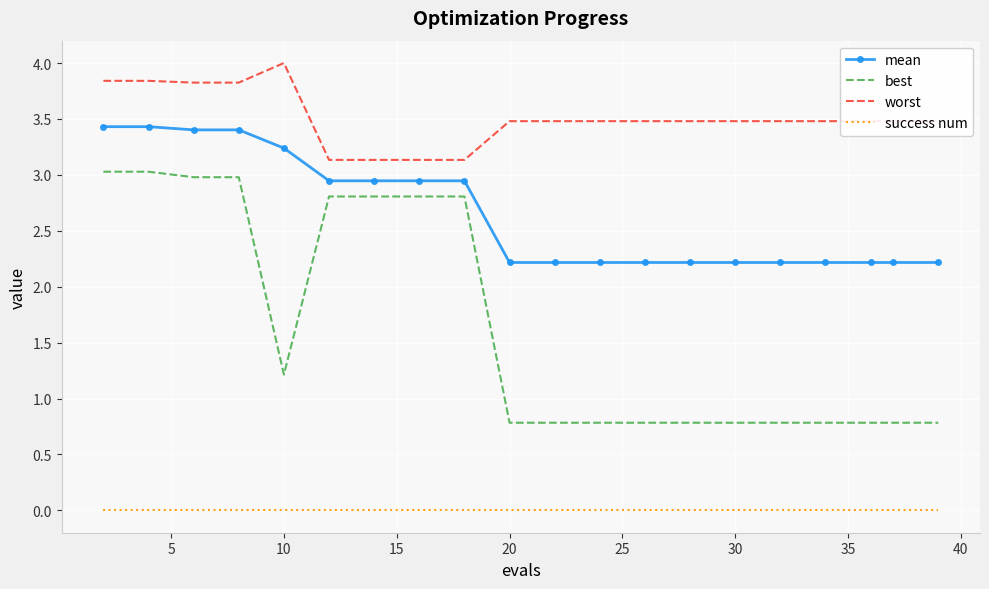

At how many categories does at least one series exceed 2?

20